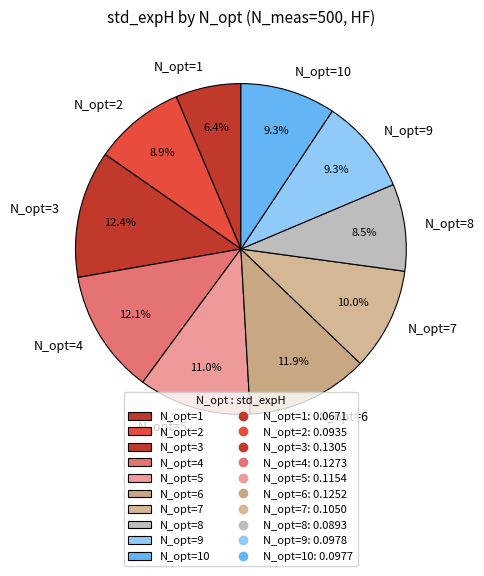

Which category has the smallest portion of the pie?

N_opt=1